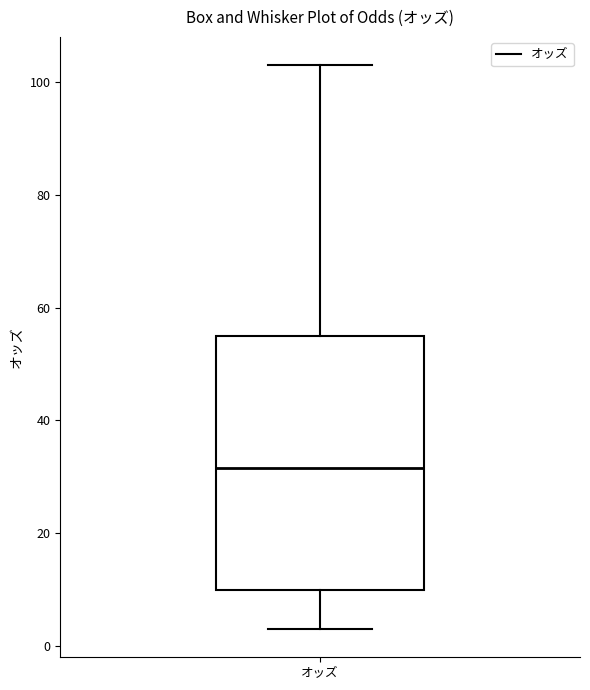

Read this box plot against the y-axis: the position of the median line, the range covered by the box, and the ends of both whiskers. The values are not printed on the chart, so give them approximately, as read against the axis.

median 32, box 10 to 54, whiskers 4 to 104